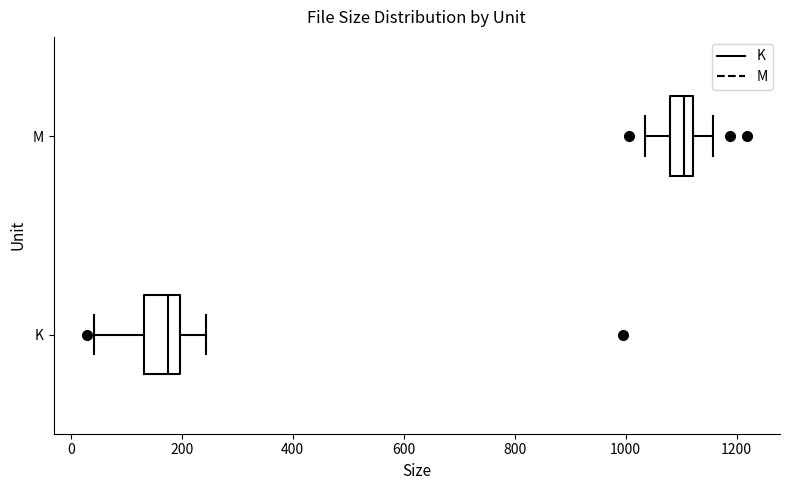

Comparing the boxes themselves (not the whiskers), which one is the widest?

K